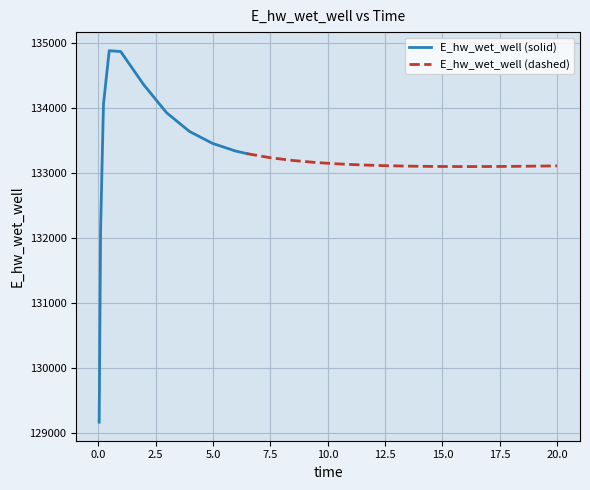

Reading left to right, extract all data points from this chart.

129163.9	132146.5	134055.0	134879.6	134866.6	134358.3	133925.5	133637.0	133453.9	133336.5	133295.7	133234.0	133190.4	133159.4	133137.2	133121.4	133110.5	133103.3	133099.0	133097.0	133096.8	133098.3	133101.0	133104.9	133107.3